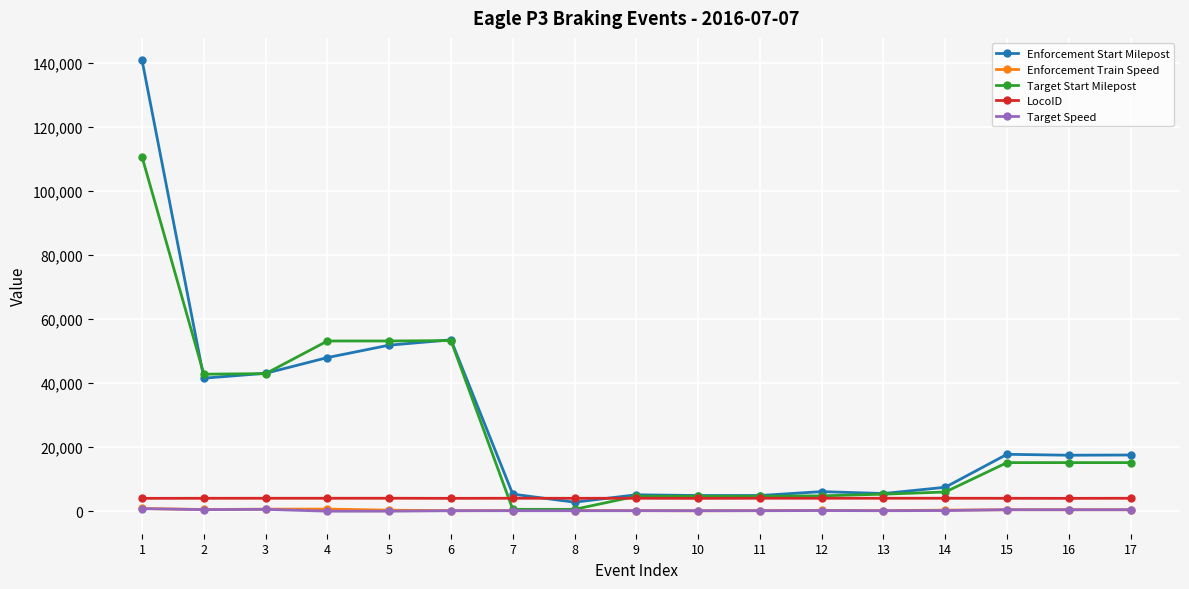

What is the difference between the highest and lowest values at 12?

5911